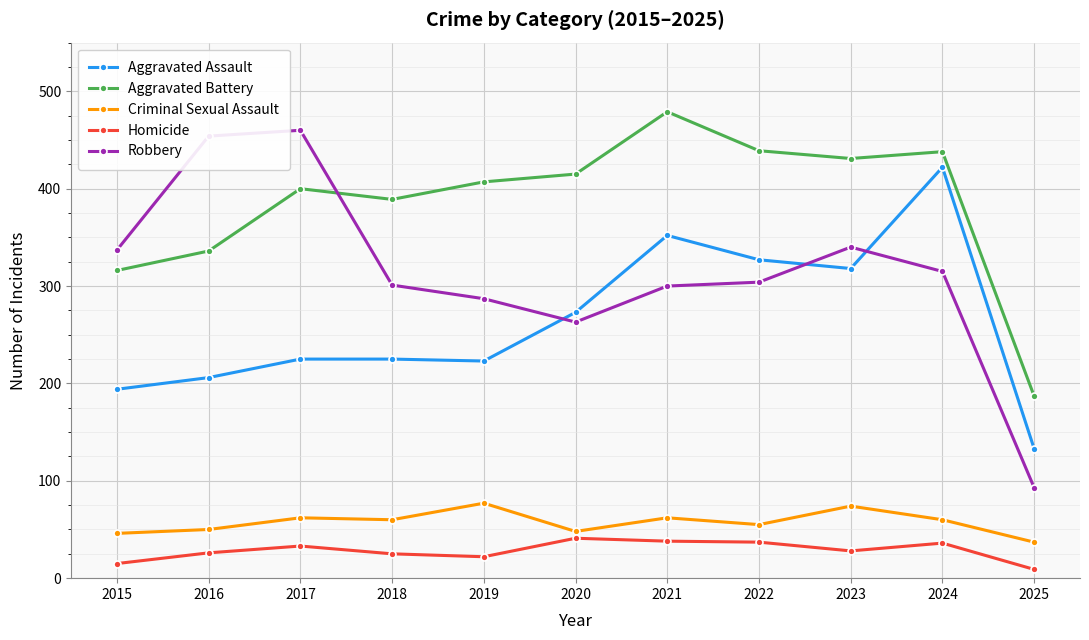

What is the total value across all series at 2023?

1191